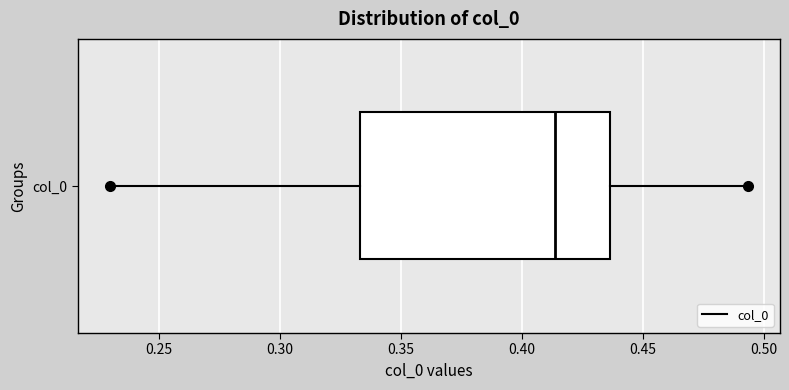

Transcribe this box plot: give where the median line is, the range the box spans, and where the two whiskers end, as read against the x-axis. The values are not printed on the chart, so give them approximately, as read against the axis.

median 0.415, box 0.335 to 0.435, whiskers 0.230 to 0.495